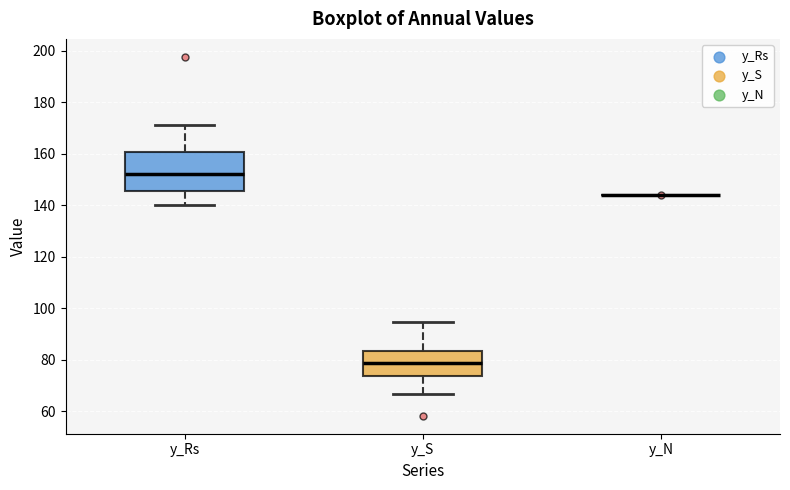

Reading left to right, transcribe this box plot: for each box, give where its median line is, the range the box spans, and where its two whiskers end, as read against the y-axis. The values are not printed on the chart, so give them approximately, as read against the axis.

y_Rs: median 152, box 146 to 160, whiskers 140 to 172
y_S: median 78, box 74 to 84, whiskers 66 to 94
y_N: box collapsed to a line at 144, whiskers 144 to 144